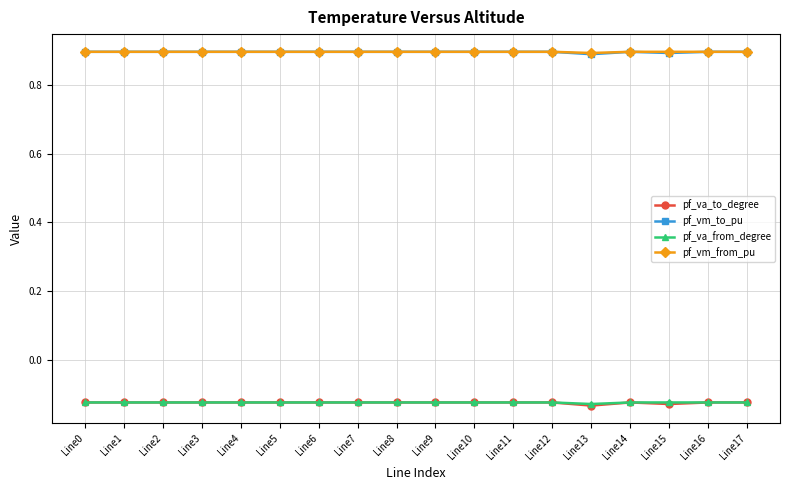

At how many categories does at least one series exceed 0?

18